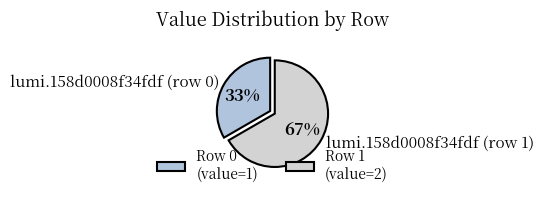

Which slice represents more than half of the pie?

lumi.158d0008f34fdf (row 1)